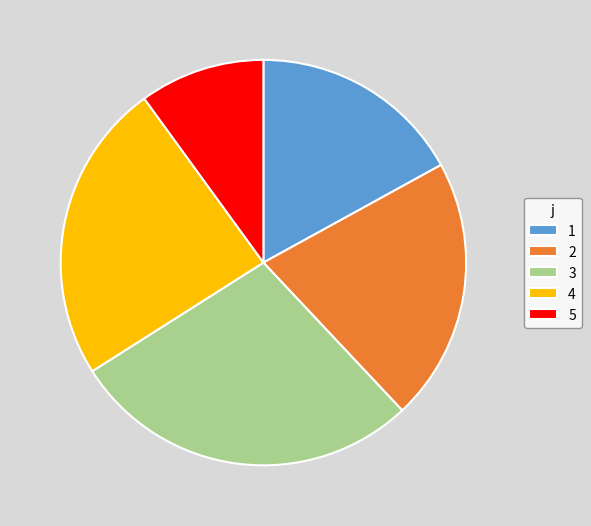

Which has a higher value, 3 or 5?

3